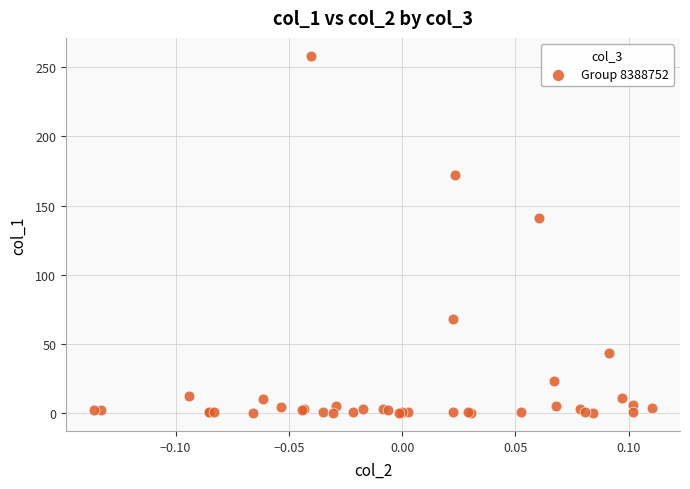

What Y value in the scatter plot is closest to 129?

141.3